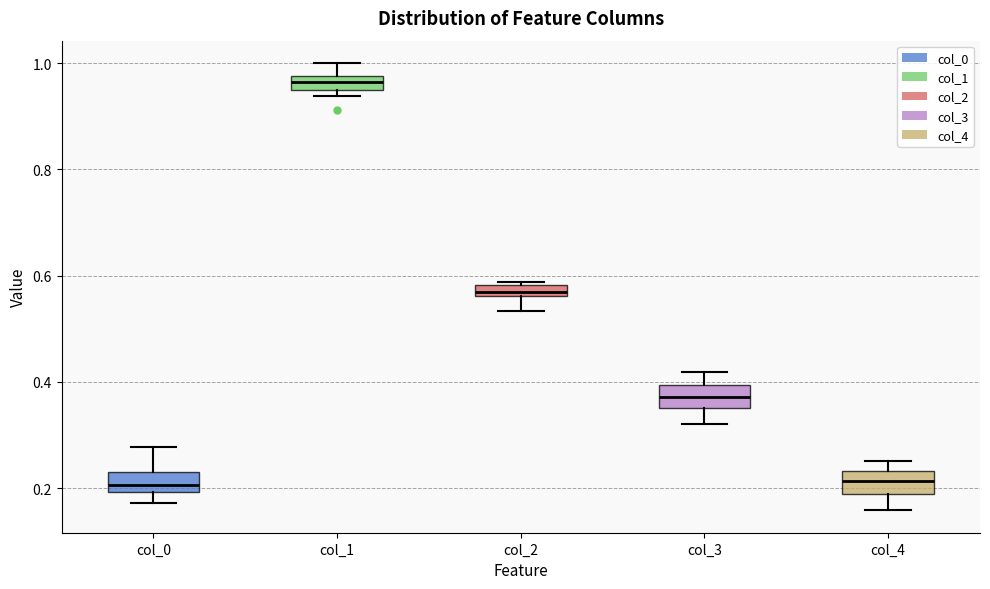

Where is the lower edge of the box for col_4 on the y-axis? The values are not printed on the chart, so give them approximately, as read against the axis.

0.18